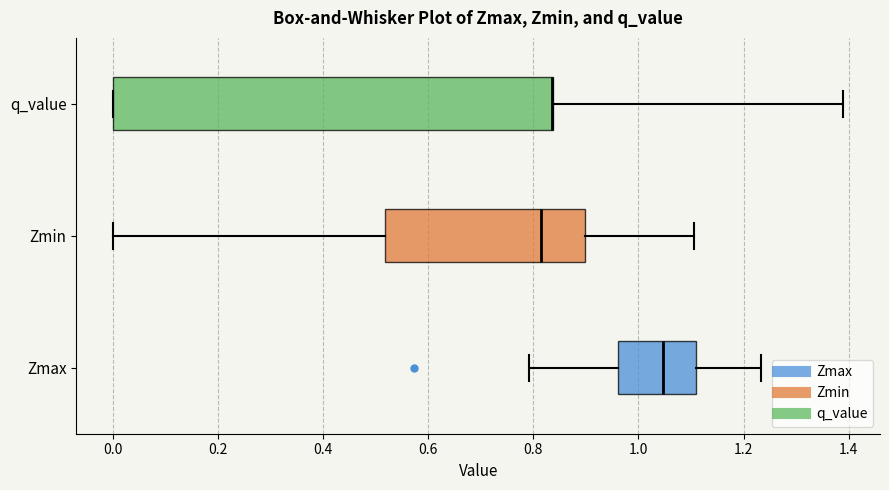

Where is the right edge of the box for Zmax on the x-axis? The values are not printed on the chart, so give them approximately, as read against the axis.

1.10